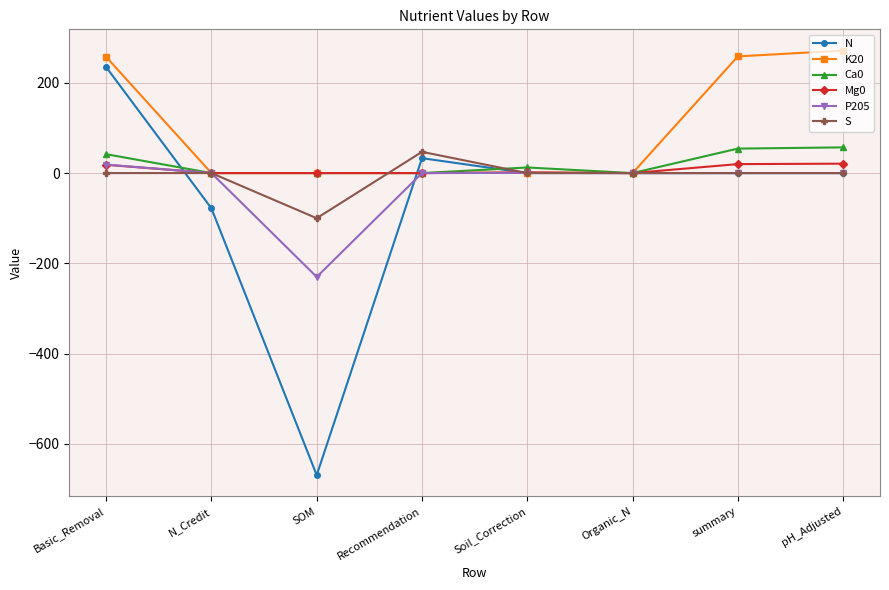

Between which two adjacent categories do N and Mg0 first intersect?

Basic_Removal and N_Credit